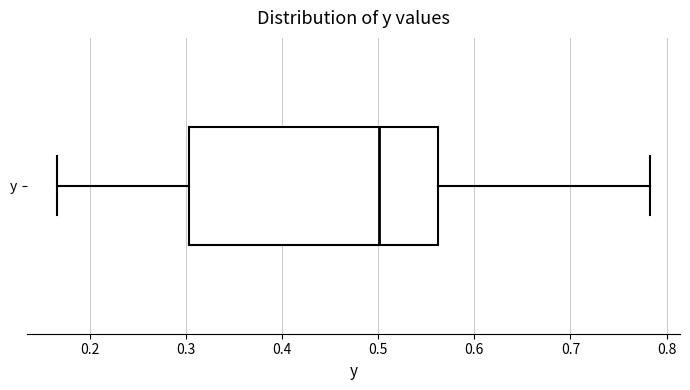

Read this box plot against the x-axis: the position of the median line, the range covered by the box, and the ends of both whiskers. The values are not printed on the chart, so give them approximately, as read against the axis.

median 0.50, box 0.30 to 0.56, whiskers 0.17 to 0.78